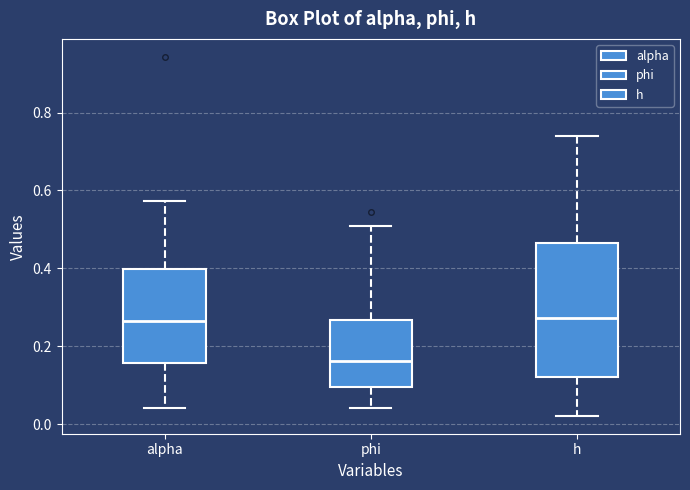

Which box is the tallest, from its lower edge to its upper edge?

h